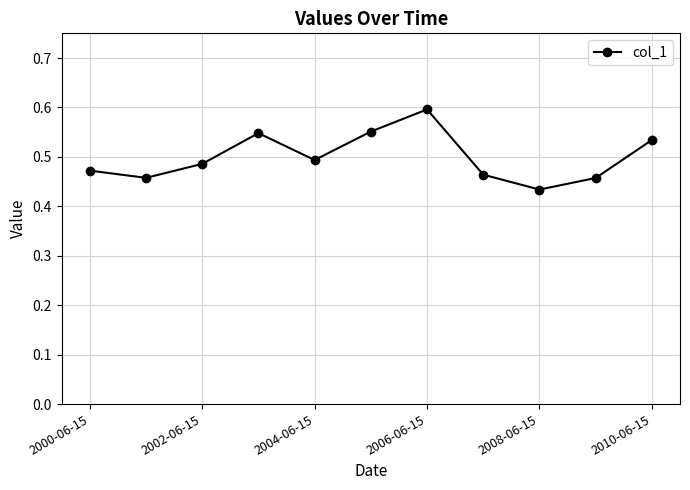

What is the sum of all values?

5.5